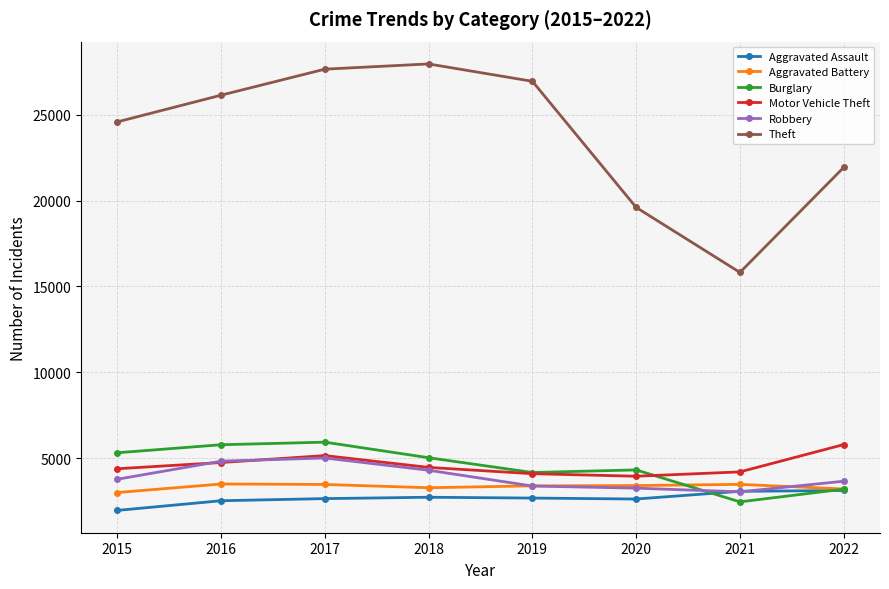

What is the value of the Aggravated Battery point at the 3rd from the left?

3463